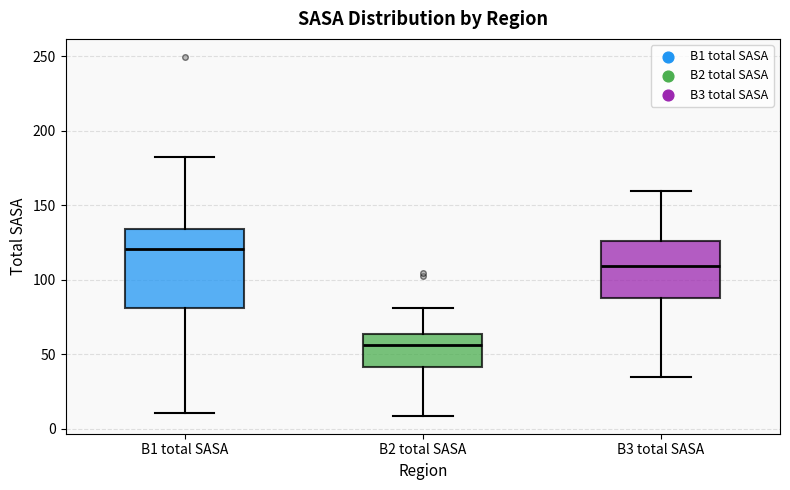

Reading left to right, read every box against the y-axis: the position of its median line, the range the box covers, and the ends of its whiskers. The values are not printed on the chart, so give them approximately, as read against the axis.

B1 total SASA: median 120, box 80 to 135, whiskers 10 to 185
B2 total SASA: median 55, box 40 to 65, whiskers 10 to 80
B3 total SASA: median 110, box 90 to 125, whiskers 35 to 160